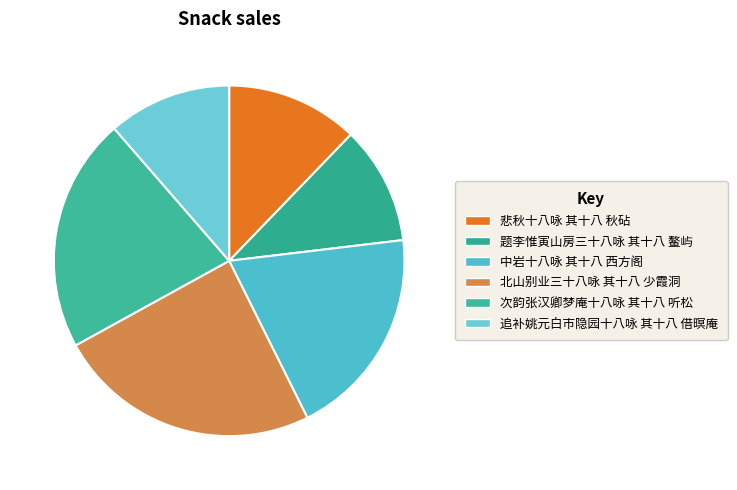

How many slices are in this pie chart?

6